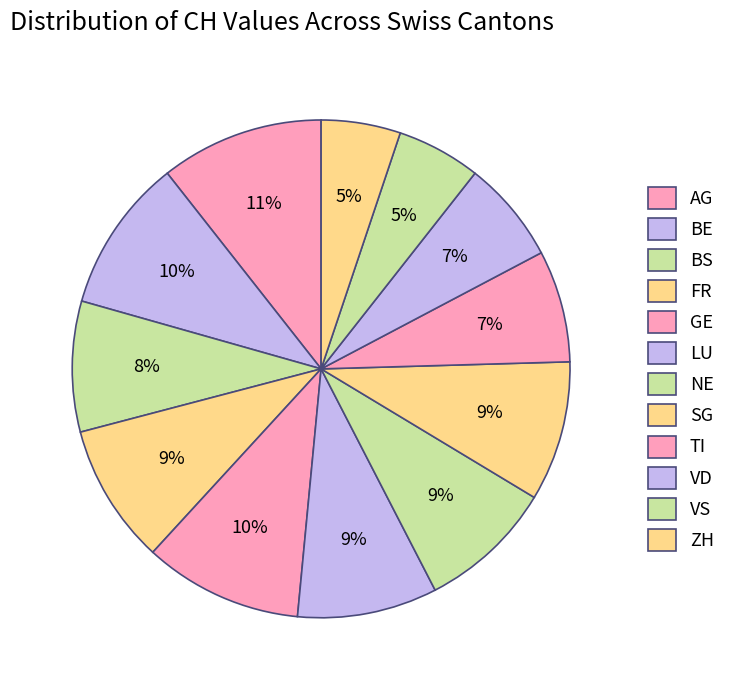

Count the number of slices in the pie.

12